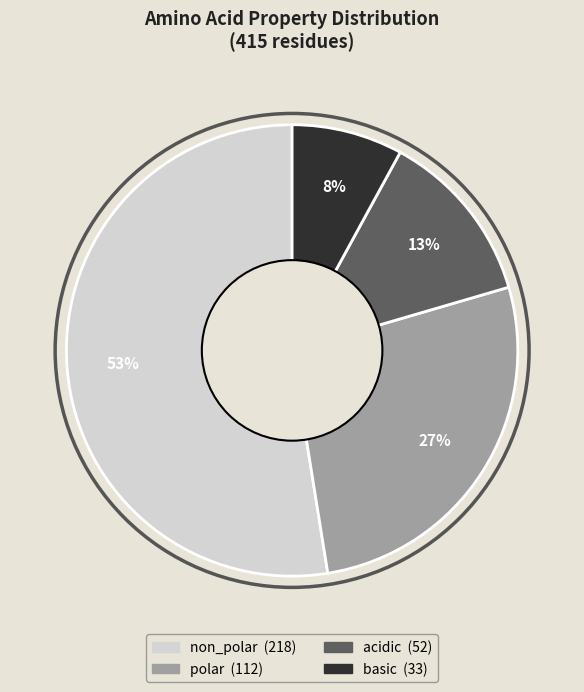

Which category has the biggest portion of the pie?

non_polar